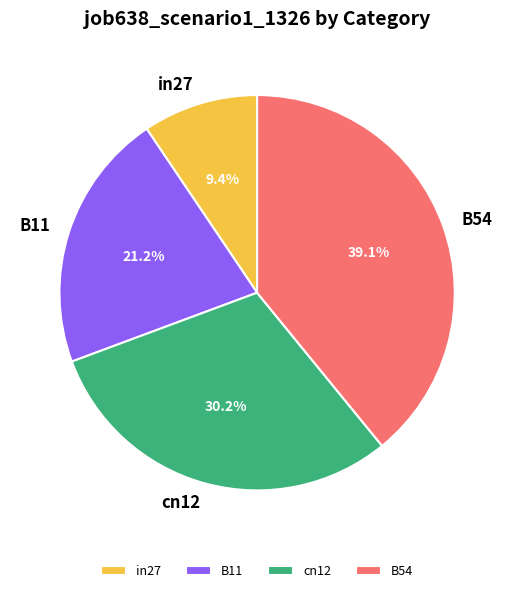

Which category has the biggest portion of the pie?

B54